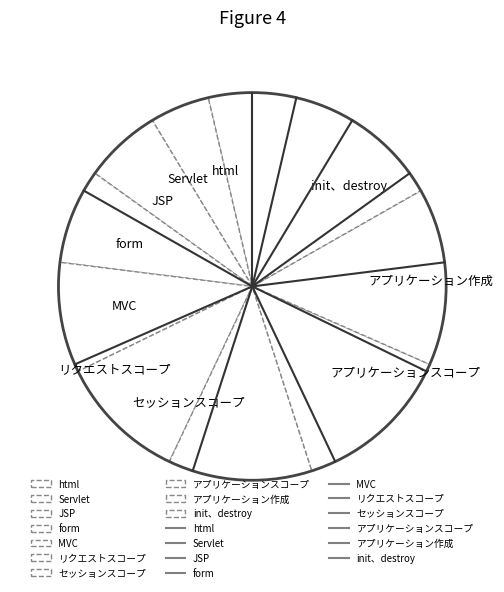

Which slice is the smallest?

html